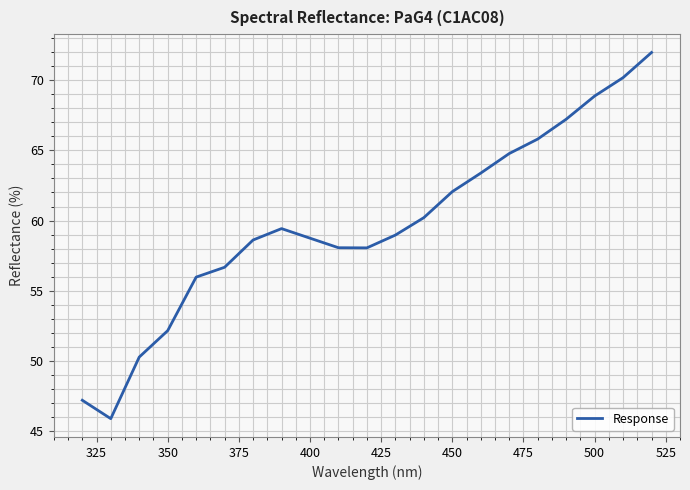

Reading left to right, what are all the values shown in this chart?

47.2	45.9	50.3	52.2	56.0	56.7	58.6	59.4	58.8	58.1	58.1	59.0	60.2	62.1	63.4	64.8	65.8	67.2	68.9	70.2	72.0